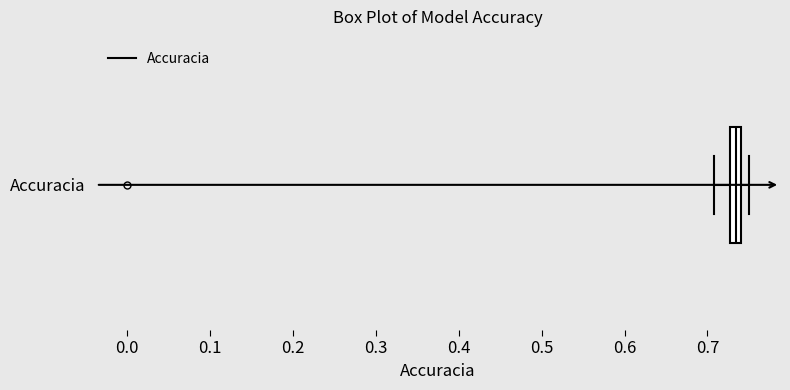

Where is the right edge of the box for Accuracia on the x-axis? The values are not printed on the chart, so give them approximately, as read against the axis.

0.74